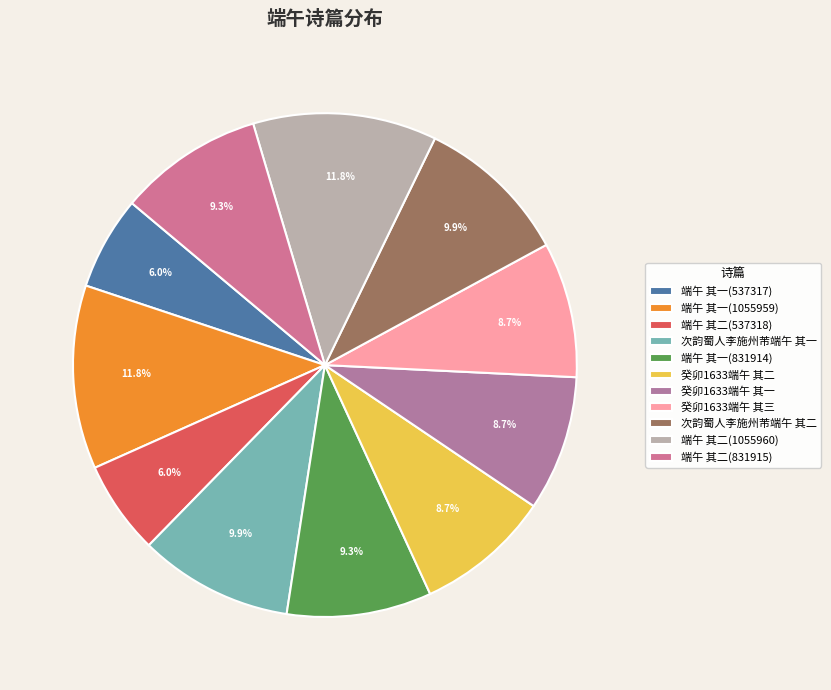

The 次韵蜀人李施州芾端午 其一 slice represents 4% of the pie. True or false?

False